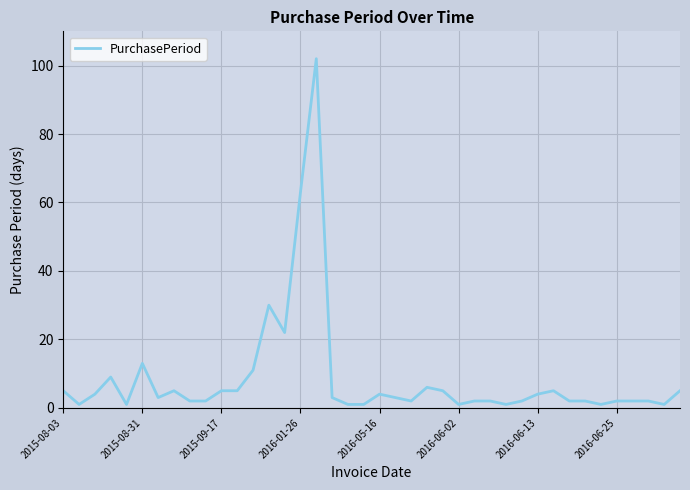

What is the difference between the maximum and minimum values?

101